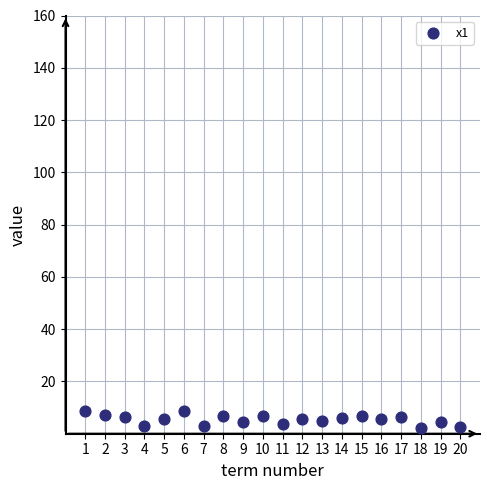

What is the range of Y values (max minus min)?

6.7